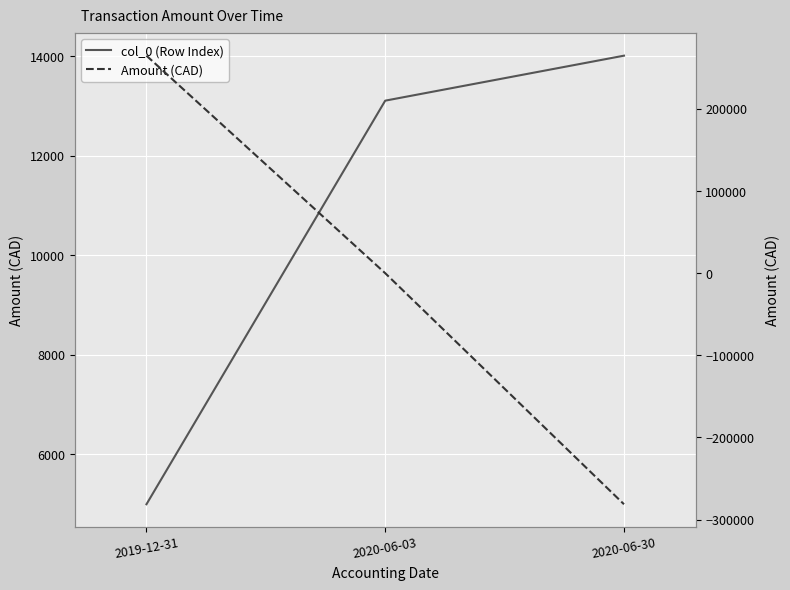

What value does the col_0 (Row Index) series have at 2020-06-30?

14009.0